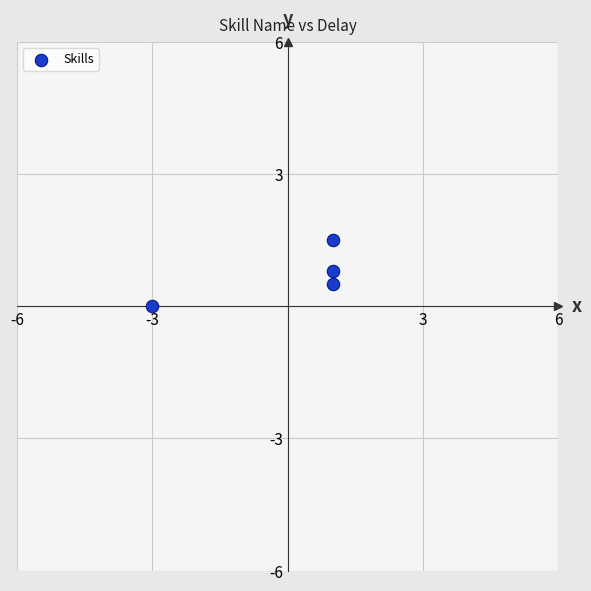

What is the range of X values (max minus min)?

4.0